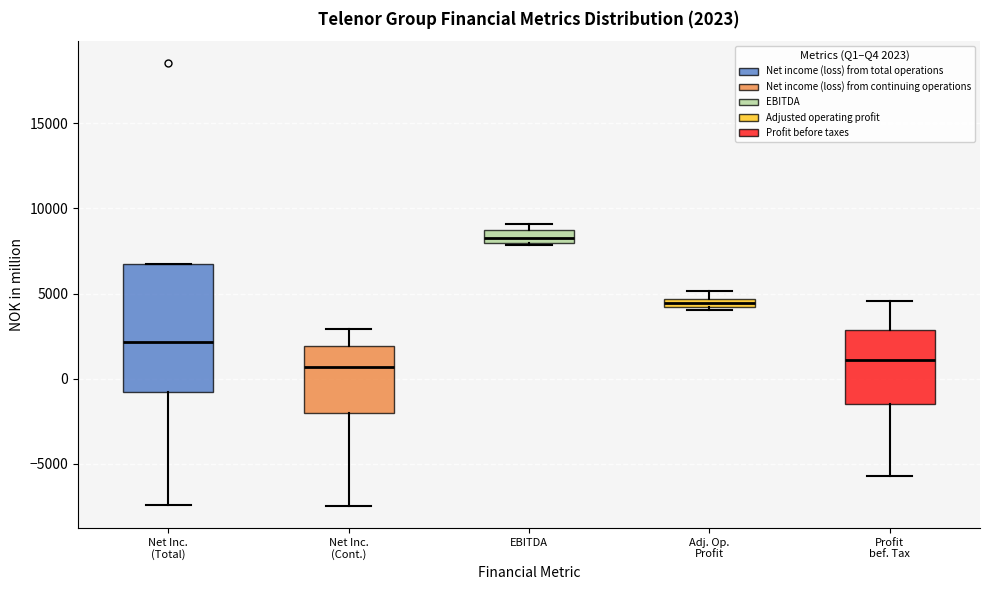

Comparing the boxes themselves (not the whiskers), which one is the tallest?

Net Inc. (Total)